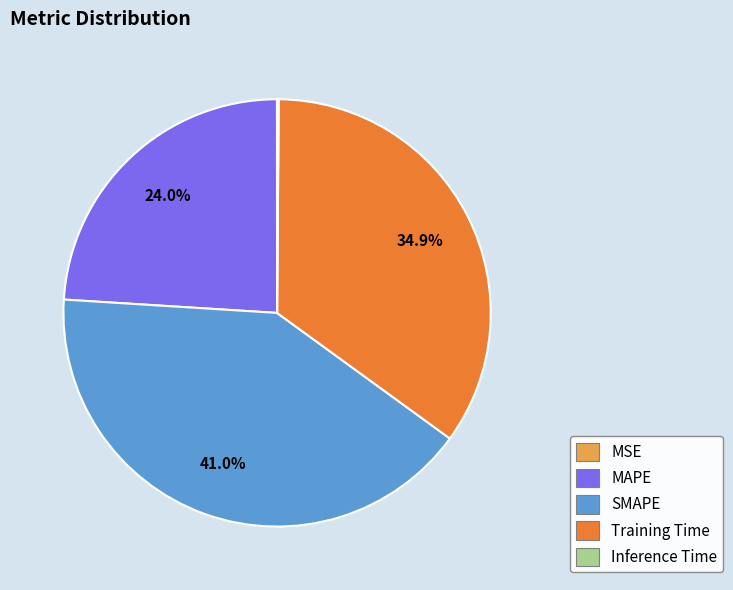

Does SMAPE account for over 50% of the chart?

No